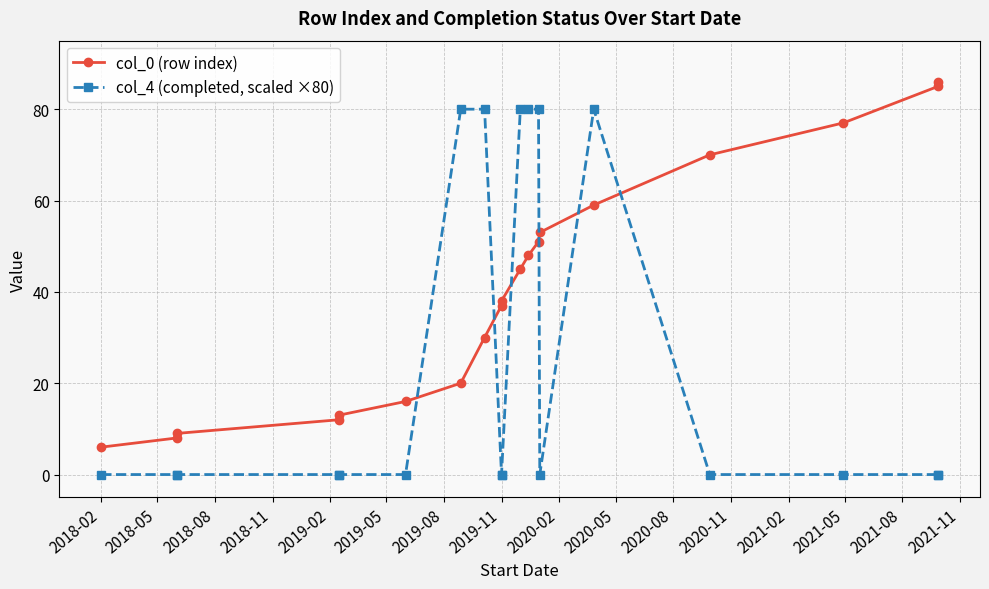

What is the difference between the maximum and minimum values in the col_4 (completed, scaled ×80) series?

80